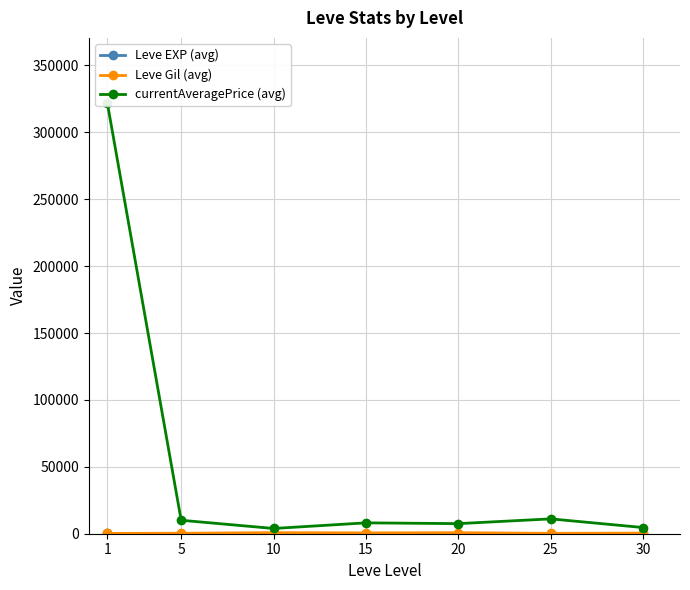

What is the spread (max minus min) of values at 1?

322055.7